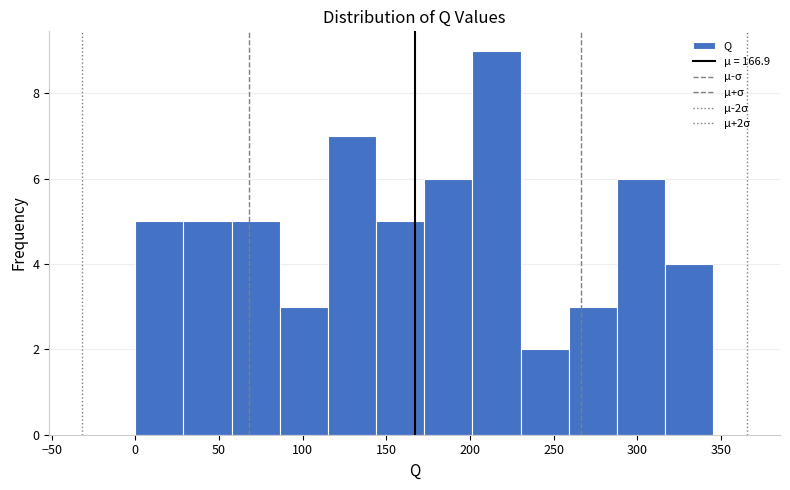

Which range on the x-axis has the tallest bar?

200 to 230